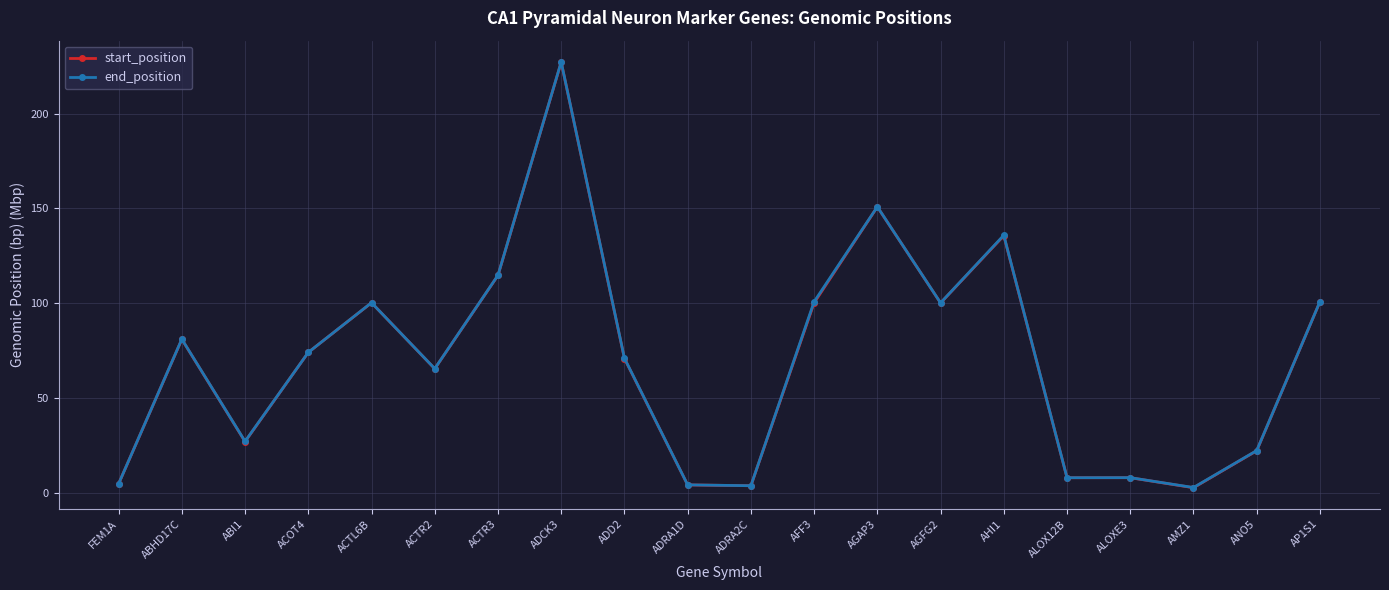

At which category does start_position reach its first local valley?

ABI1